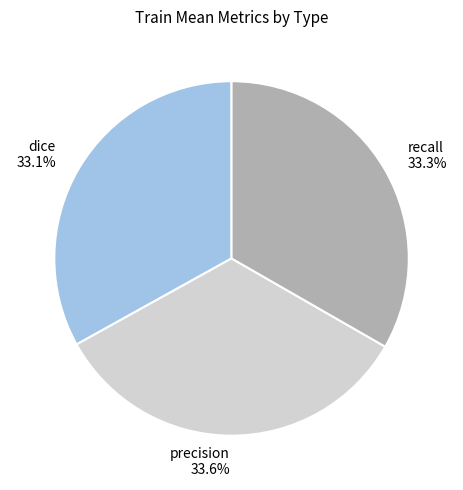

Does recall account for over 50% of the chart?

No